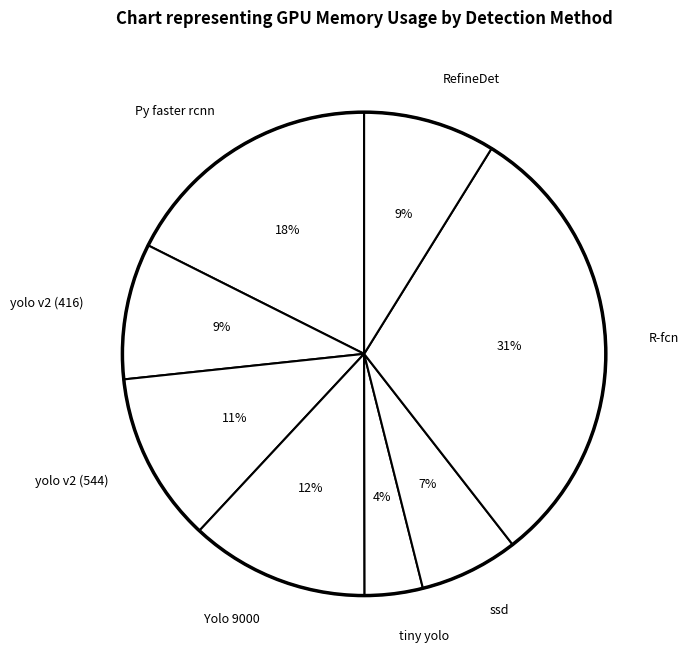

What is the largest slice in the pie chart?

R-fcn